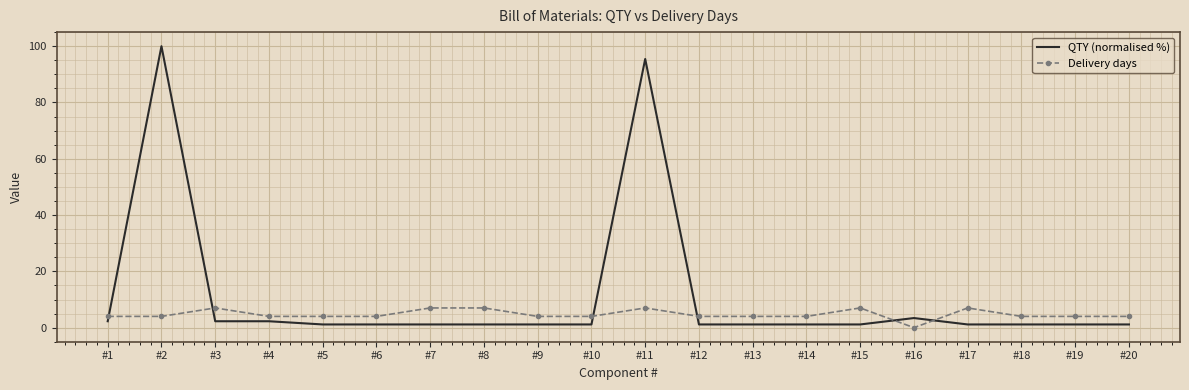

What is the highest value of the QTY (normalised %) series?

100.0